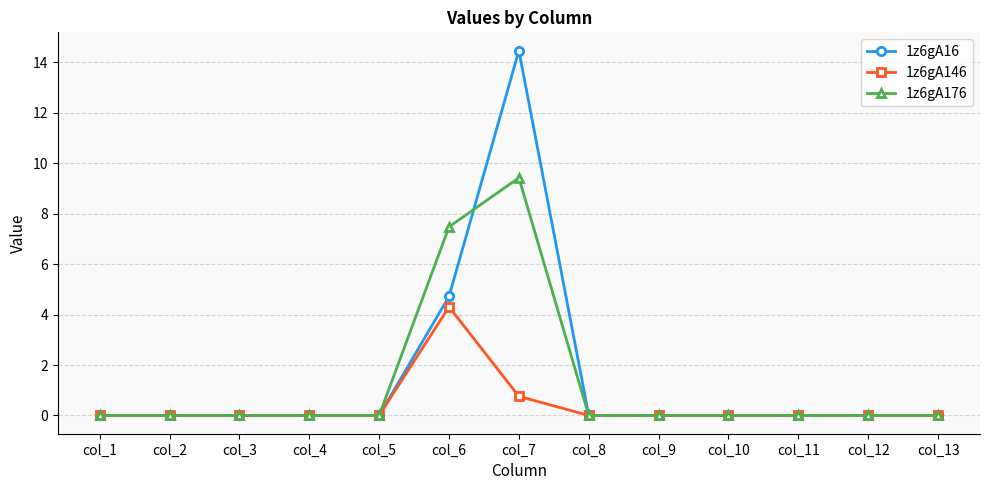

Count the number of data series in this chart.

3